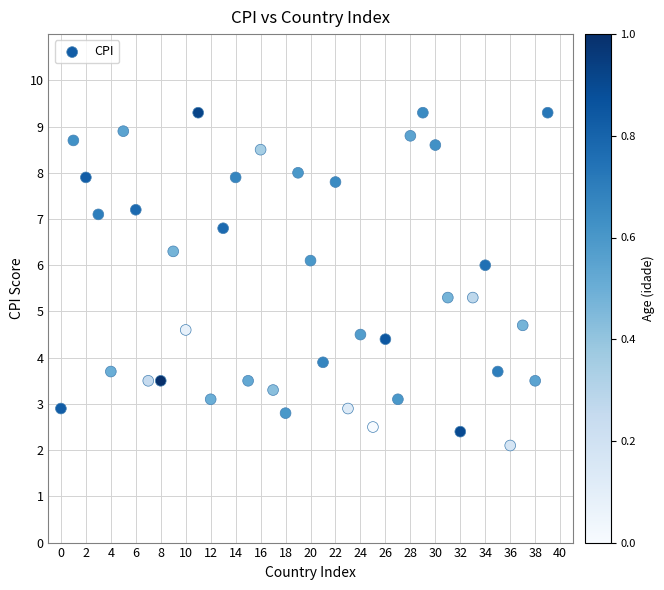

What is the range of Y values (max minus min)?

7.2